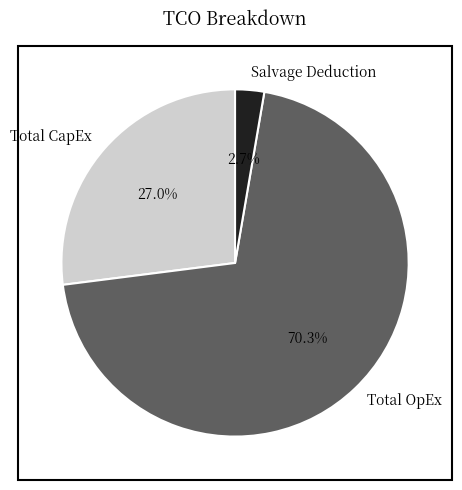

Which slice is the smallest?

Salvage Deduction